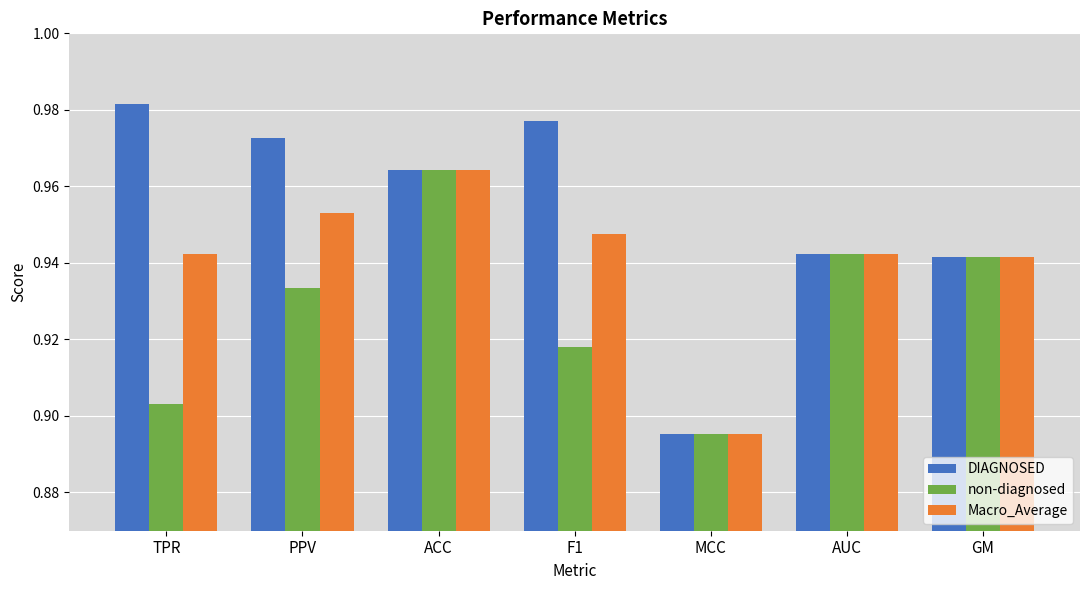

At PPV, list the series in order from largest to smallest.

DIAGNOSED, Macro_Average, non-diagnosed